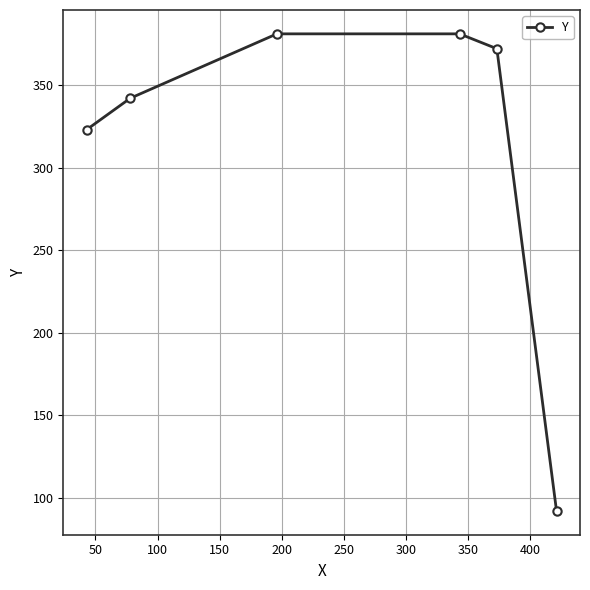

True or false: the data has more than 1 interior local peaks.

False